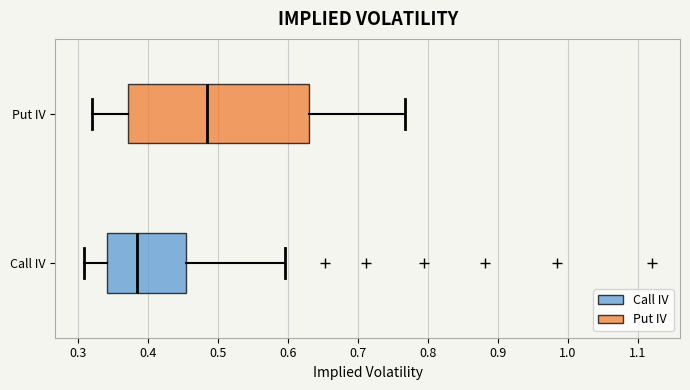

Which box has the furthest to the right median line?

Put IV